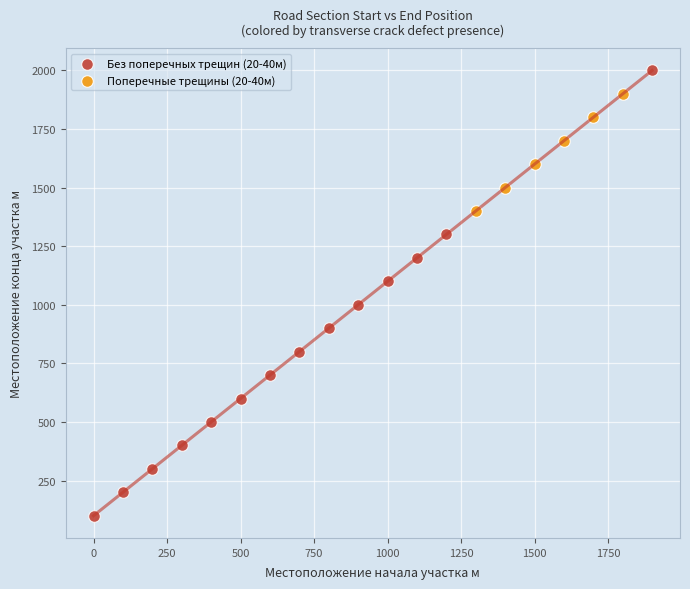

Which series reaches the minimum Y coordinate?

Без поперечных трещин (20-40м)